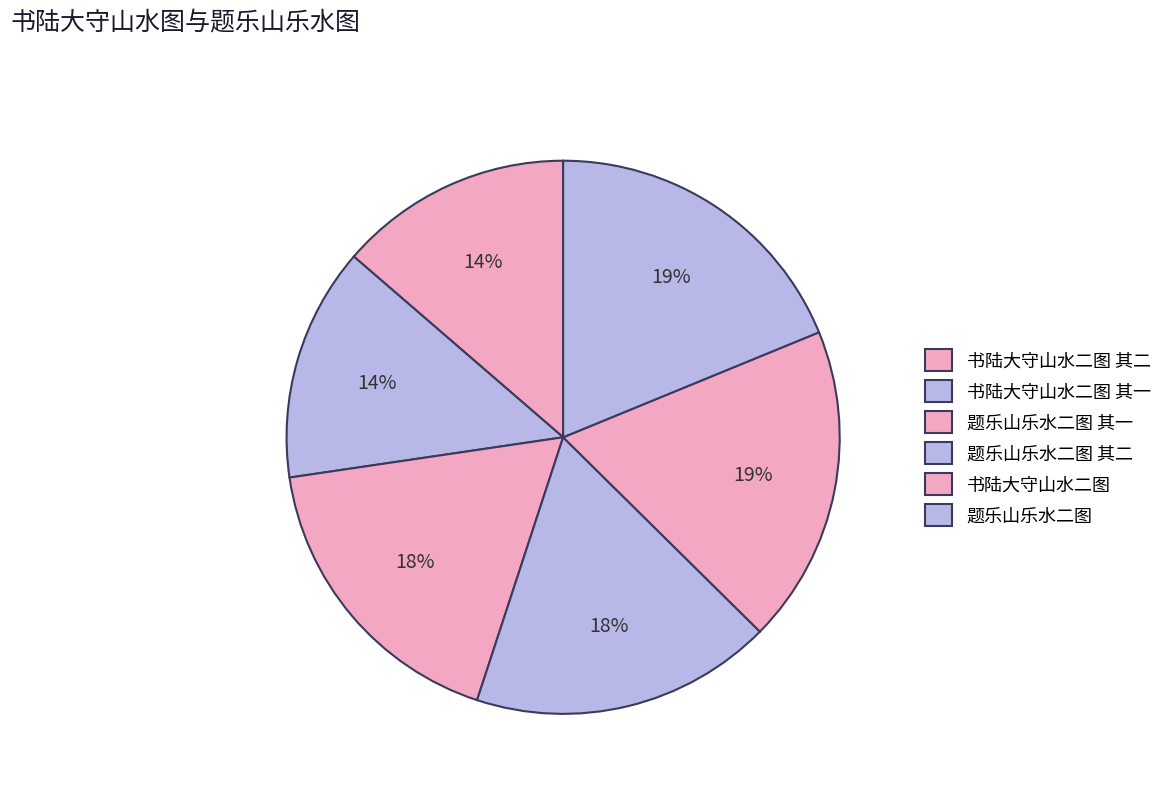

The 书陆大守山水二图 其二 slice represents 14% of the pie. True or false?

True